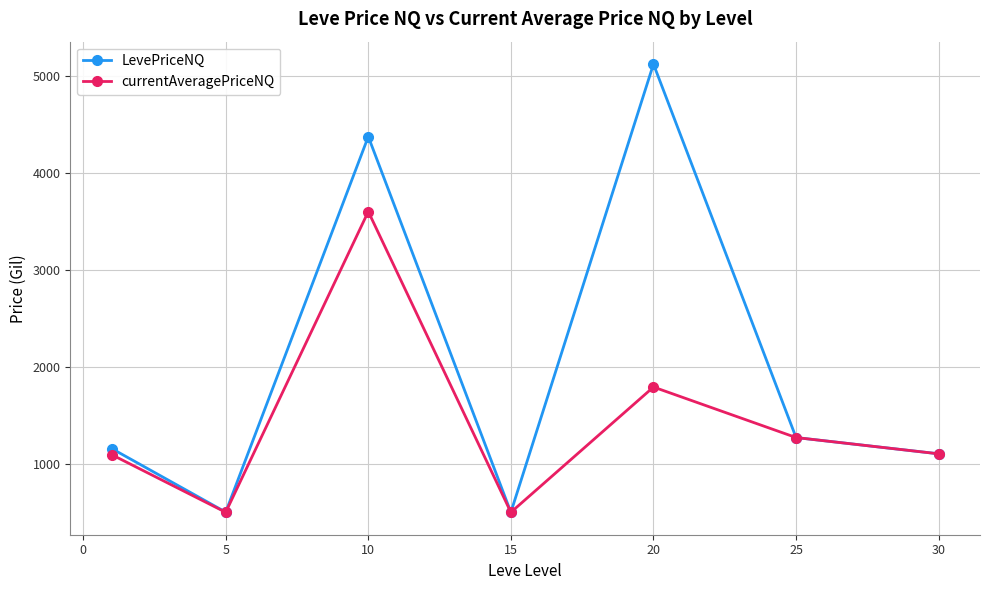

Which series has the largest total across all categories?

LevePriceNQ